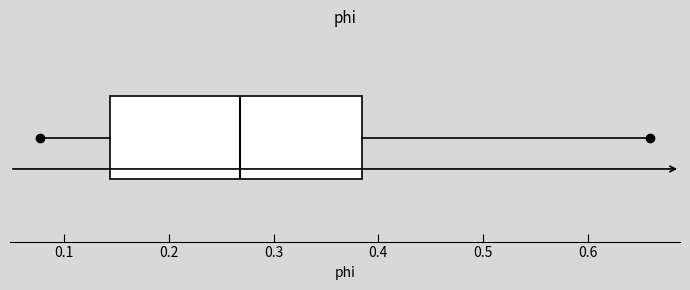

Where does the right whisker of the box end on the x-axis? The values are not printed on the chart, so give them approximately, as read against the axis.

0.66